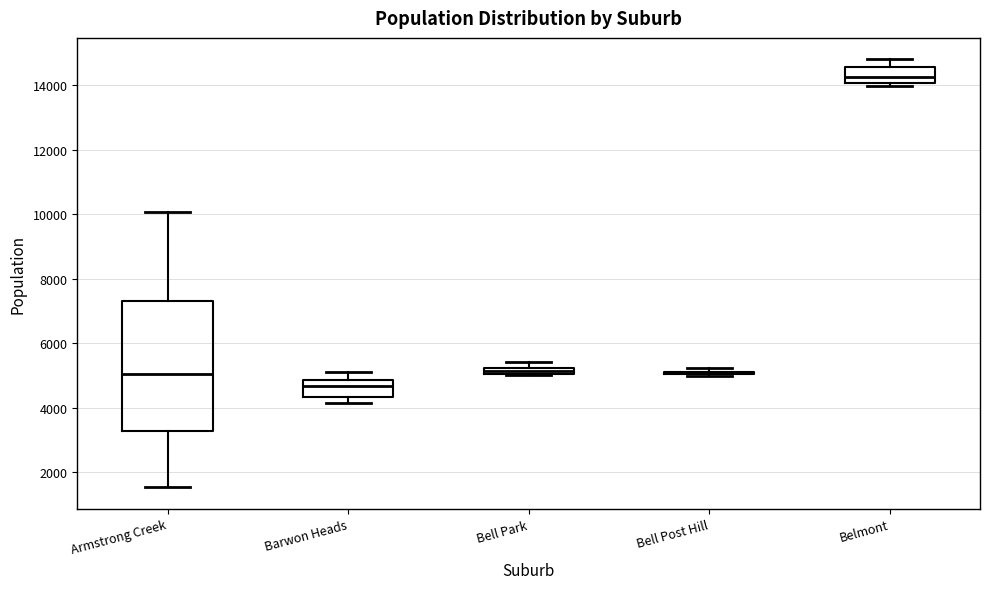

Where does the lower whisker of the box for Armstrong Creek end on the y-axis? The values are not printed on the chart, so give them approximately, as read against the axis.

1600